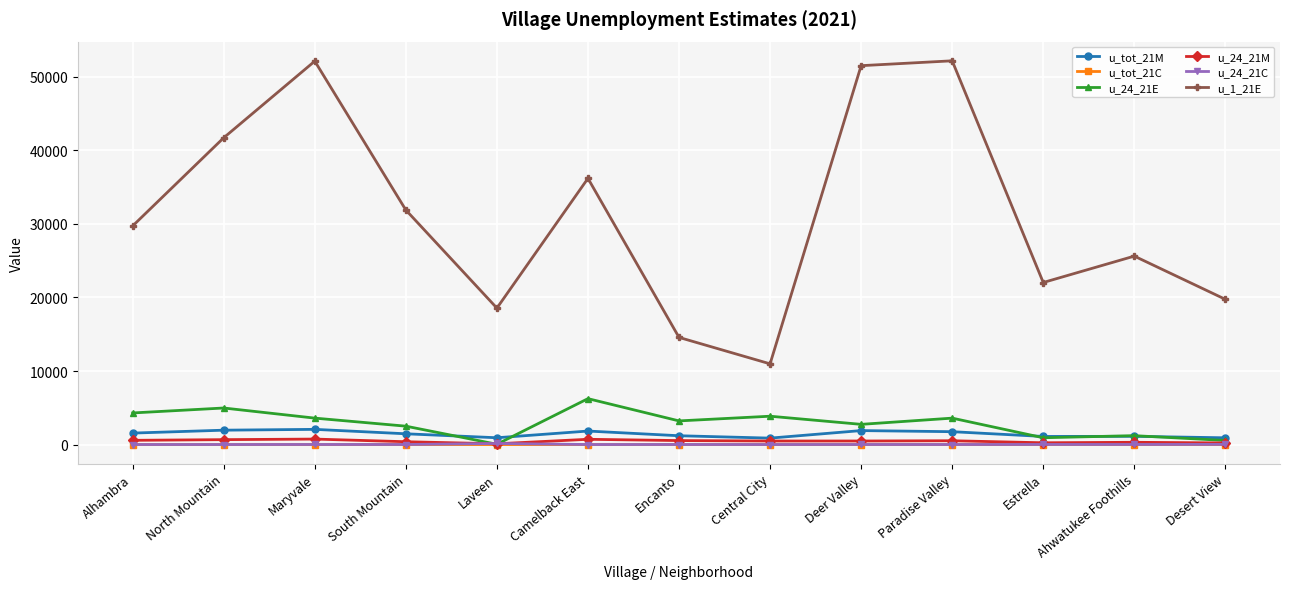

True or false: u_tot_21C and u_1_21E cross at least once.

False